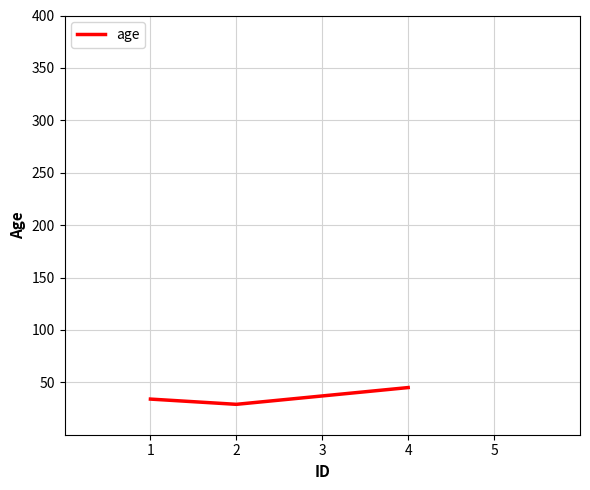

Does the chart display data point markers on the line(s)?

No